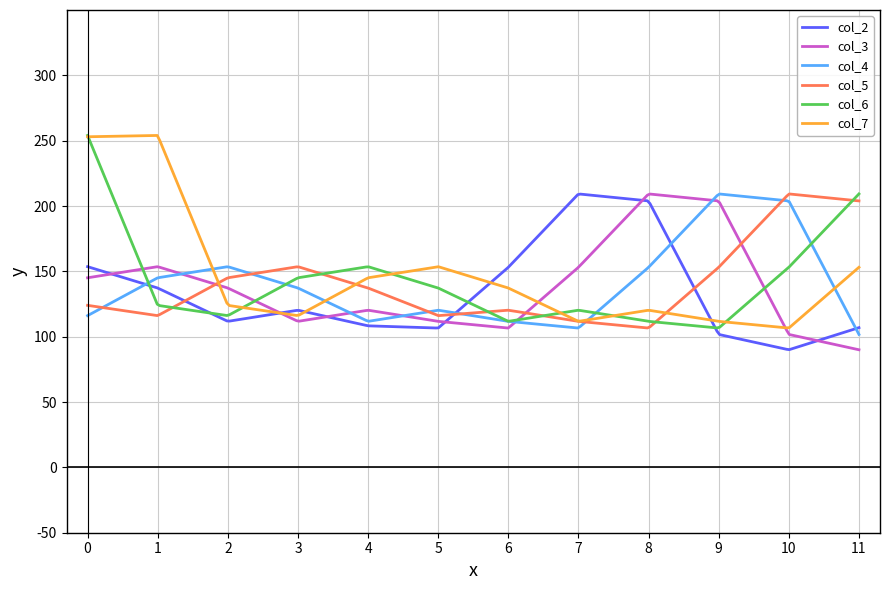

What is the greatest value displayed?

254.0